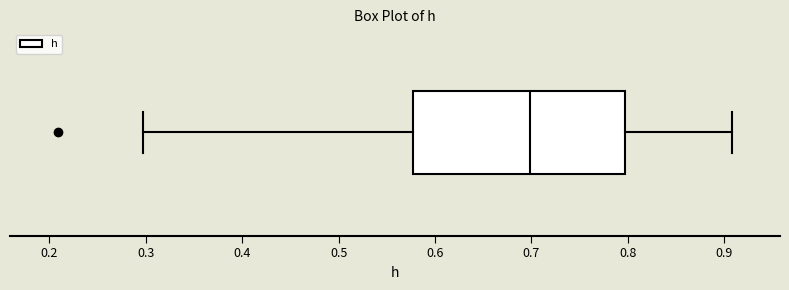

Transcribe this box plot: give where the median line is, the range the box spans, and where the two whiskers end, as read against the x-axis. The values are not printed on the chart, so give them approximately, as read against the axis.

median 0.70, box 0.58 to 0.80, whiskers 0.30 to 0.91